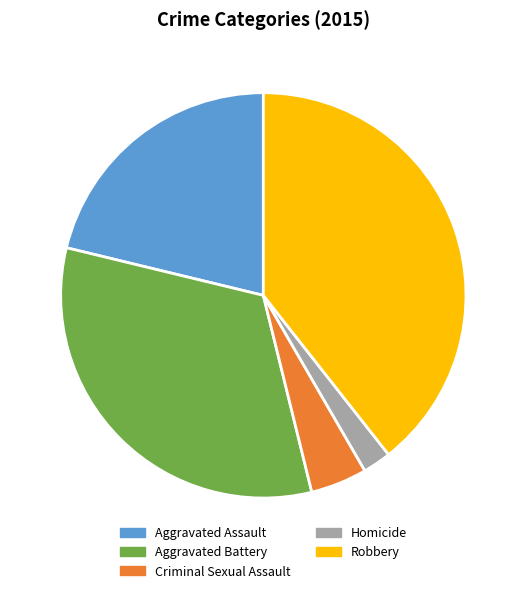

What is the largest slice in the pie chart?

Robbery